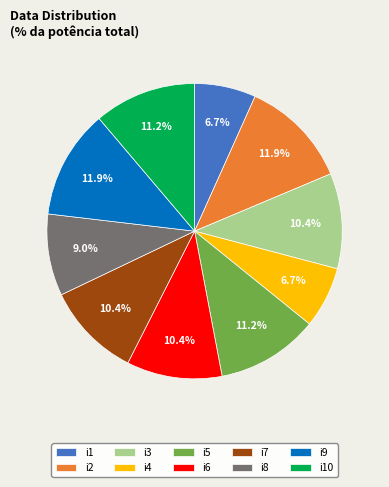

Is i3 the majority of the pie?

No